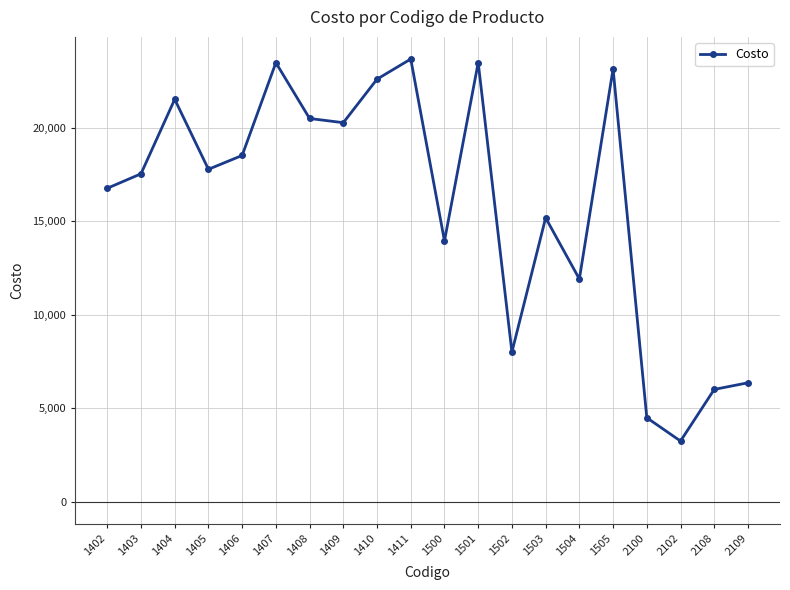

At which label does the data first exceed 17789?

1404